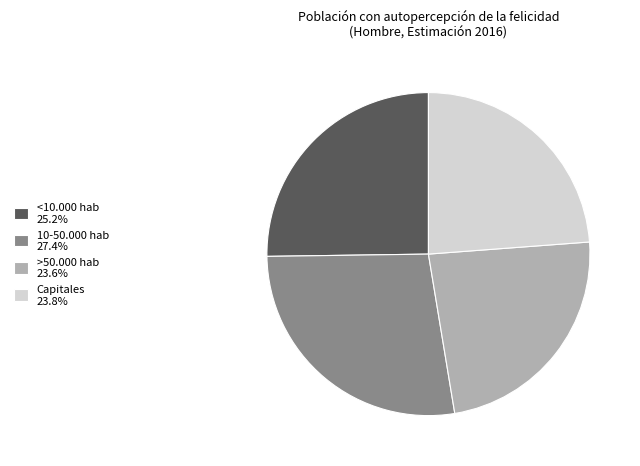

Do >50.000 hab 23.6% and 10-50.000 hab 27.4% together represent more than half of the pie?

Yes